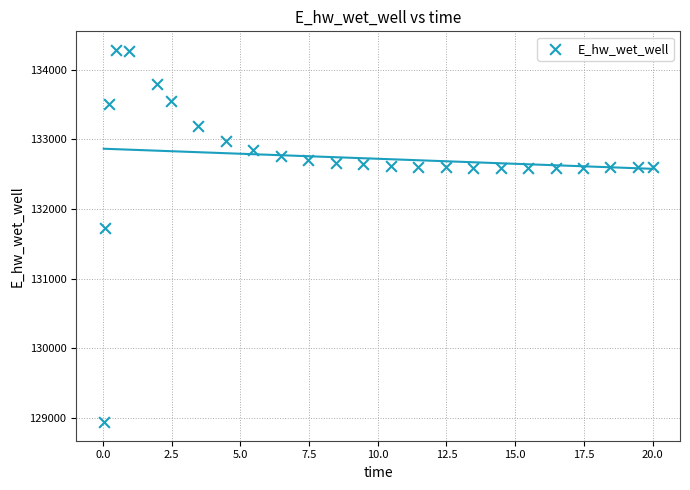

What Y value in the scatter plot is closest to 131612?

131728.1